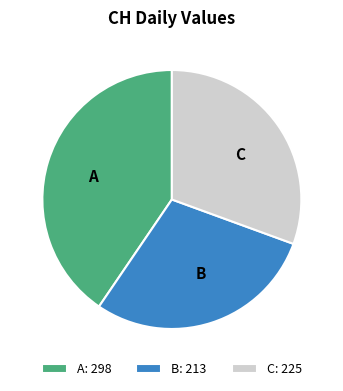

Approximately how many times larger is the value at A compared to C?

1.3